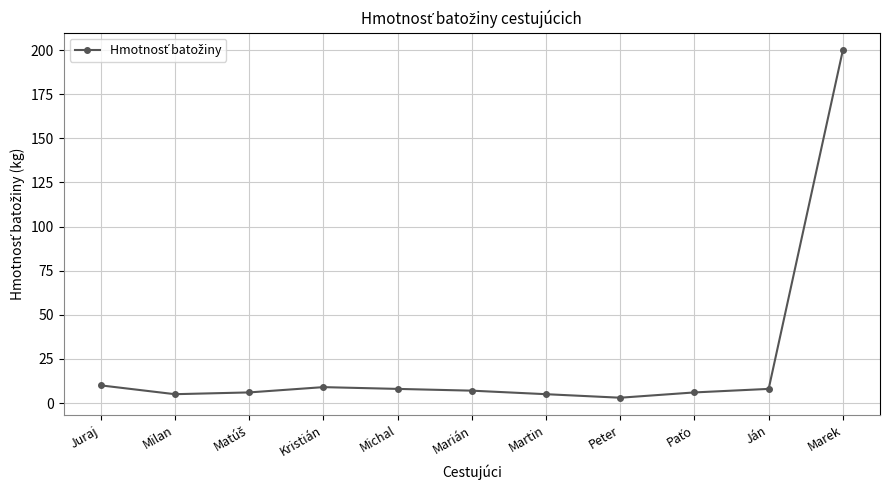

The value at Michal is 8. True or false?

True